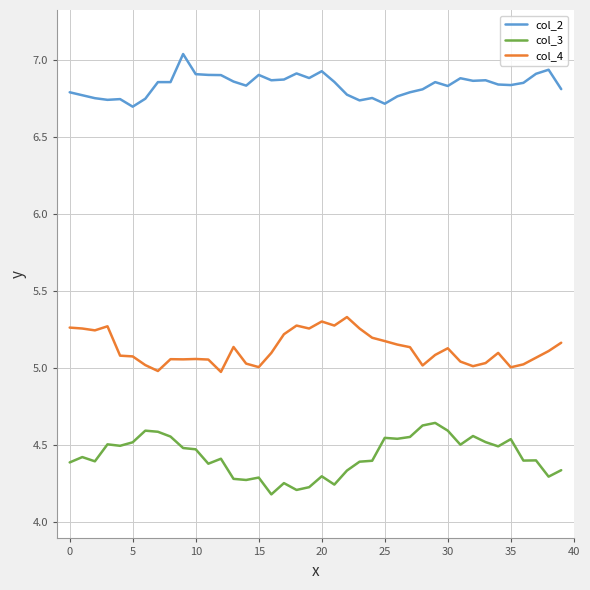

Does the chart display data point markers on the line(s)?

No